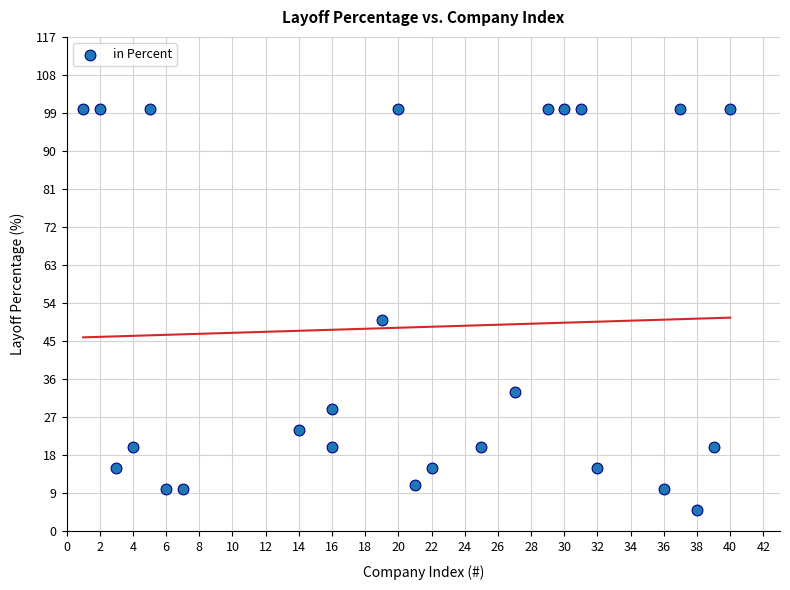

What is the range of X values (max minus min)?

39